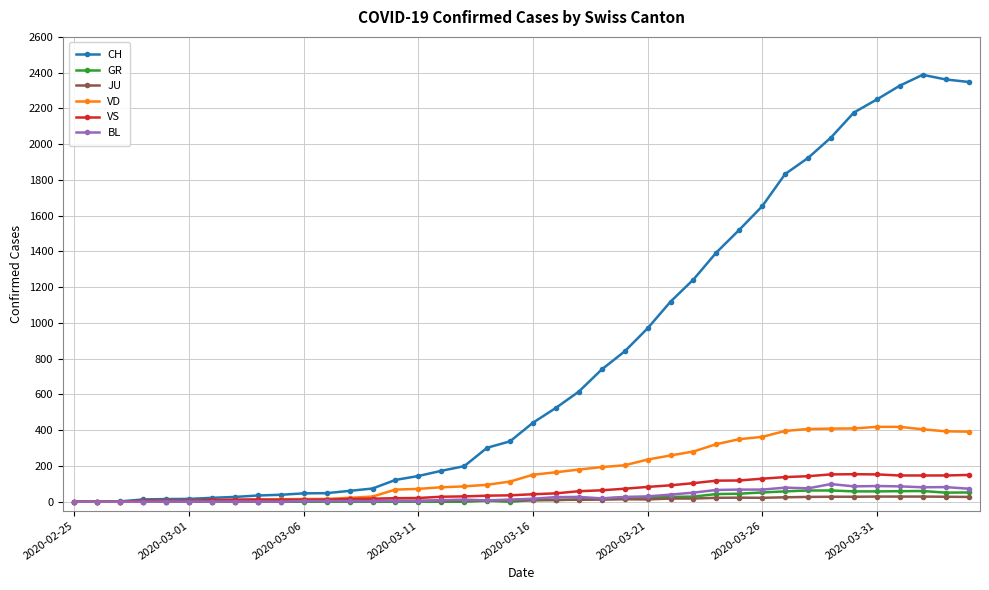

What is the greatest value displayed?

2388